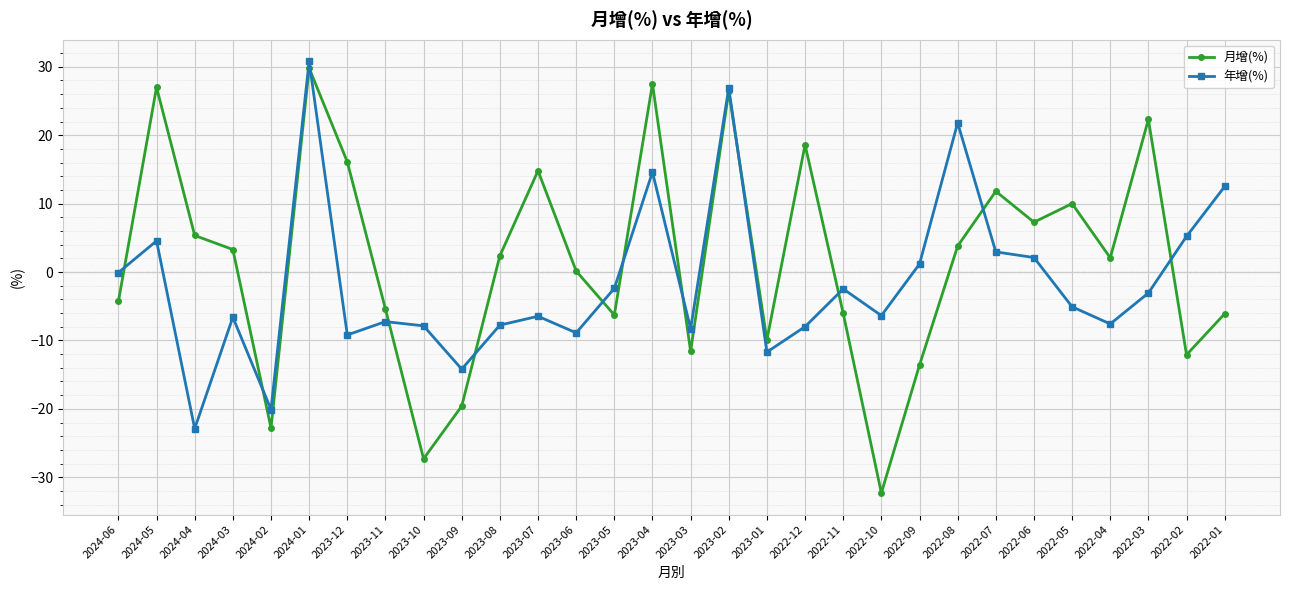

Where do 年增(%) and 月增(%) first cross each other?

2024-06 and 2024-05